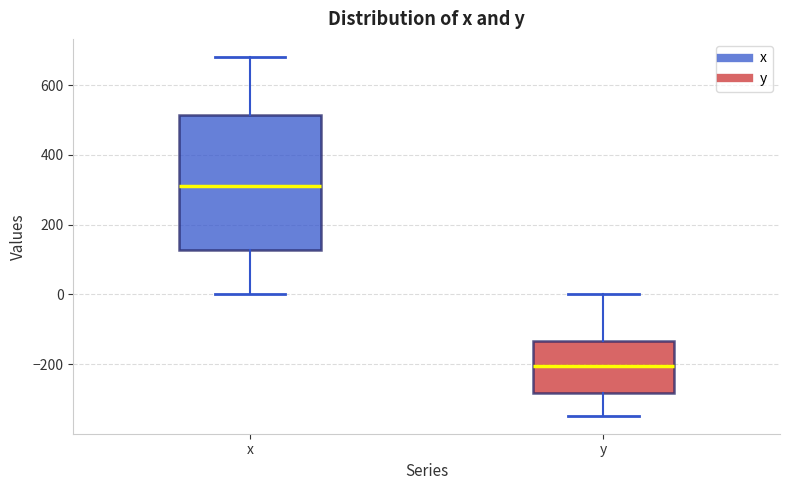

Which box has the highest median line?

x